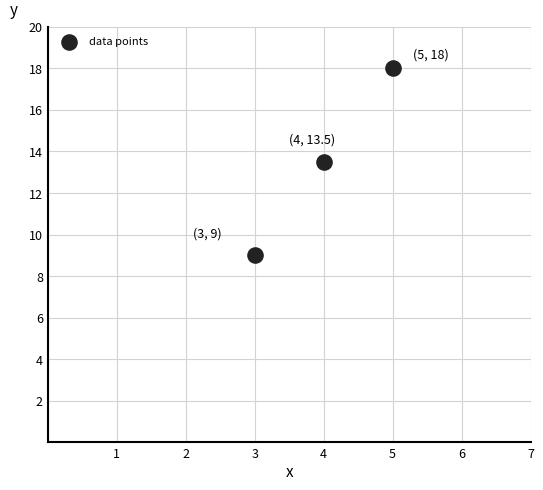

What Y value in the scatter plot is closest to 13?

13.5